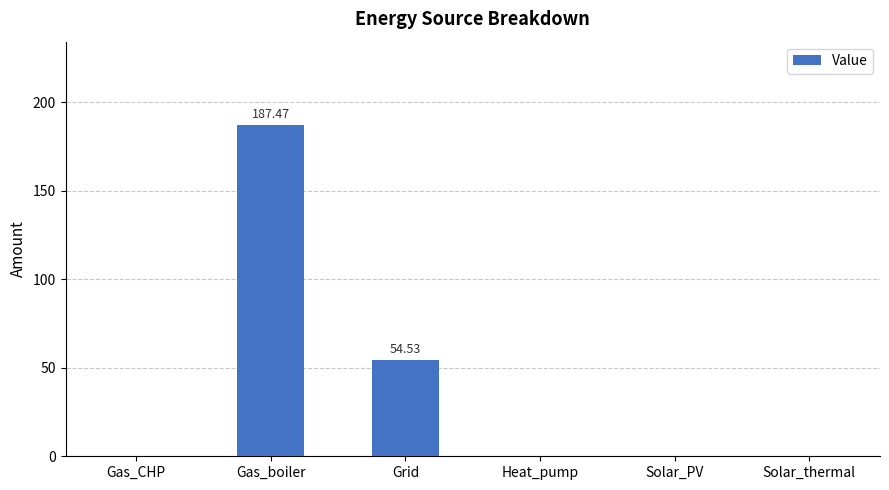

What is the difference between the values at Grid and Gas_CHP?

54.5